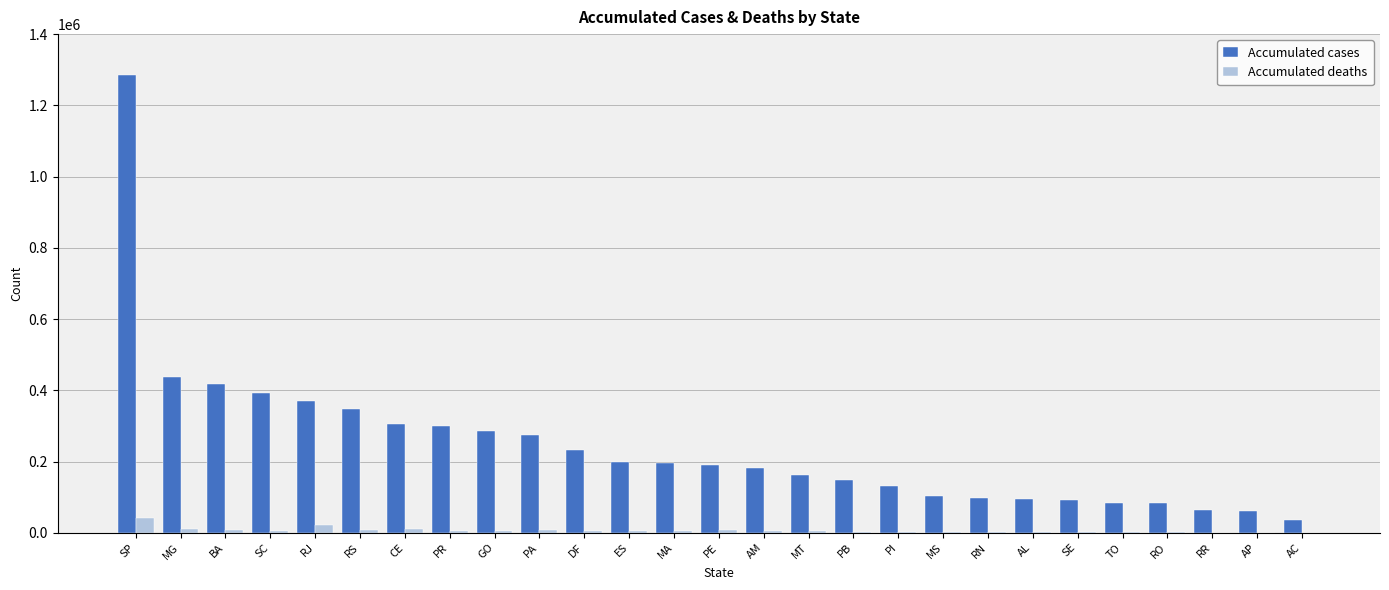

Where is Accumulated cases nearest to the value 661182?

MG